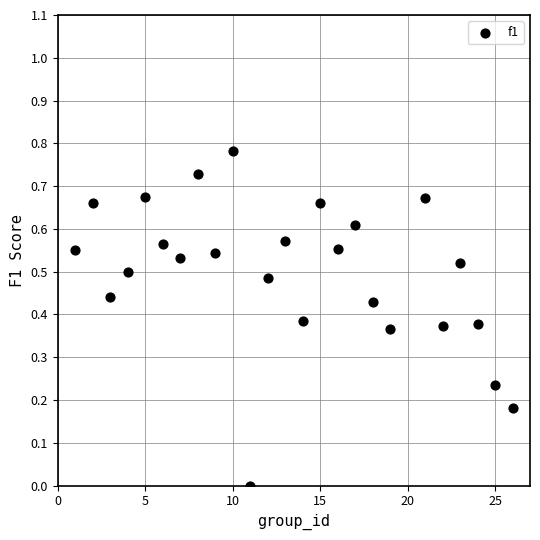

What is the range of X values (max minus min)?

25.0